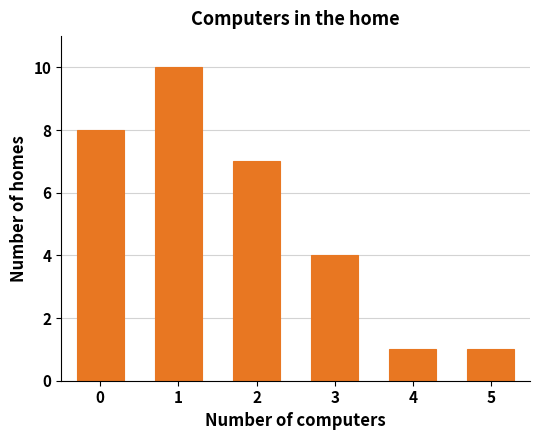

Reading right to left, what are all the values shown in this chart?

5=1	4=1	3=4	2=7	1=10	0=8